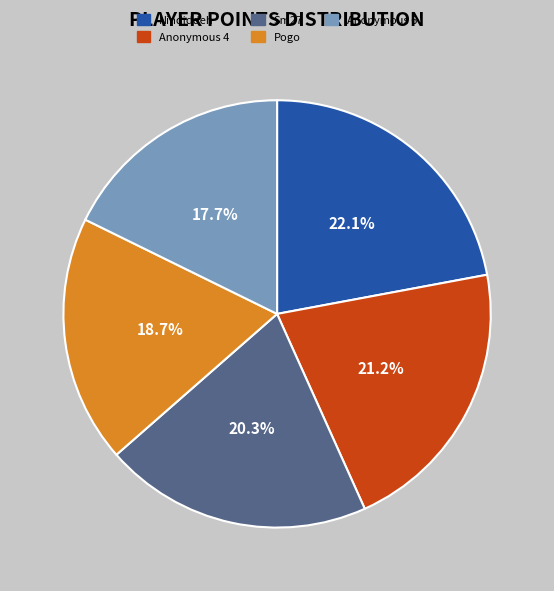

Is there a majority slice in this chart?

No